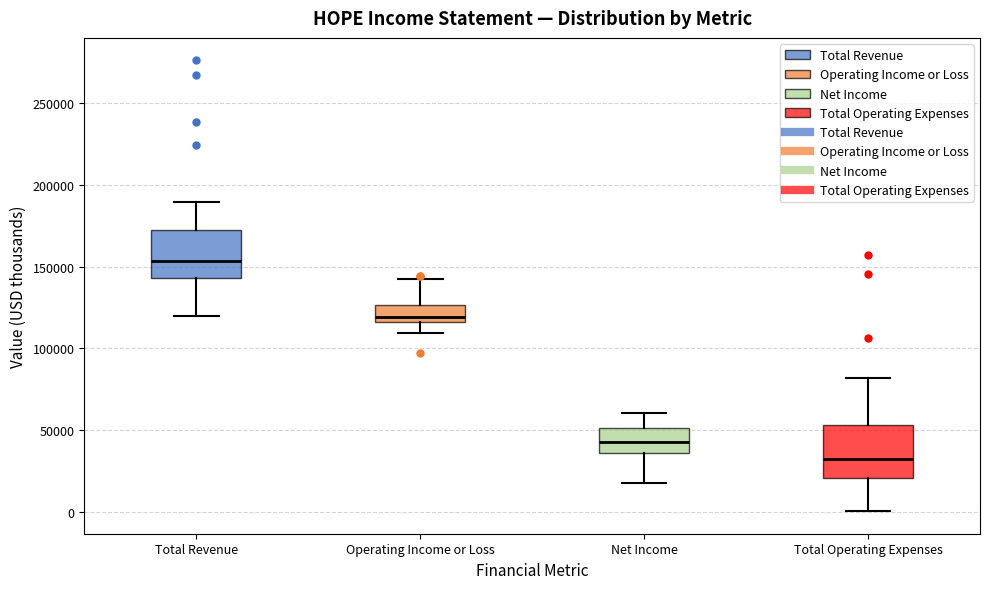

Which box's median line is the lowest?

Total Operating Expenses